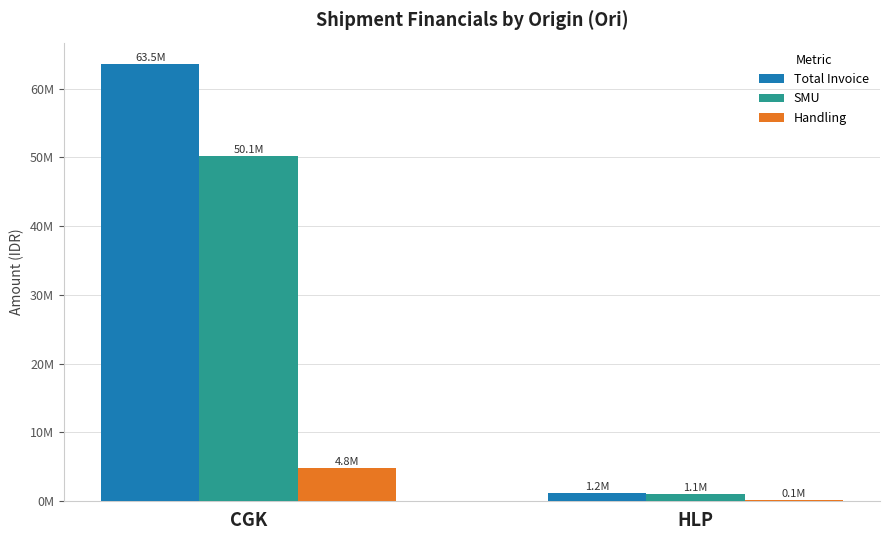

At which label is SMU closest to 25611765?

CGK